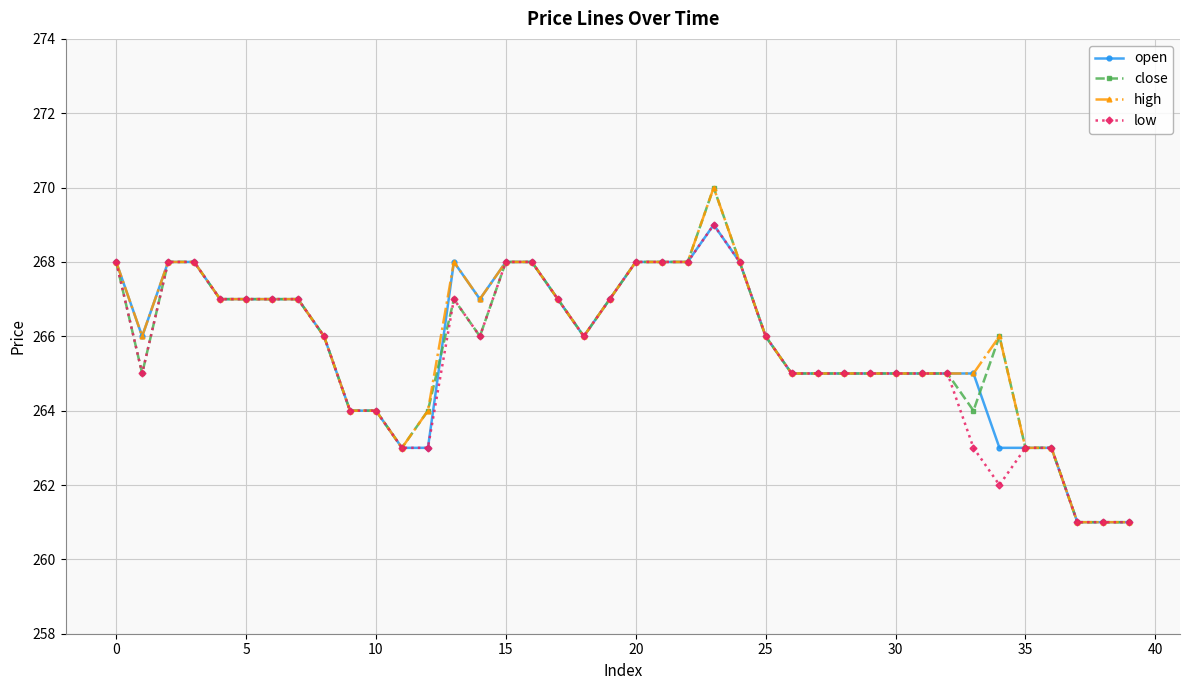

What is the lowest value of the low series?

261